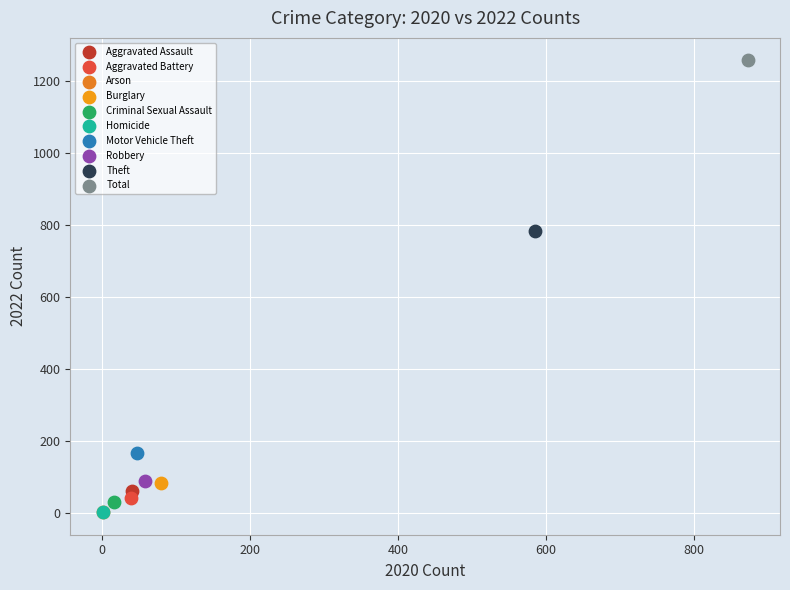

What are all the series names shown in the legend?

Aggravated Assault, Aggravated Battery, Arson, Burglary, Criminal Sexual Assault, Homicide, Motor Vehicle Theft, Robbery, Theft, Total